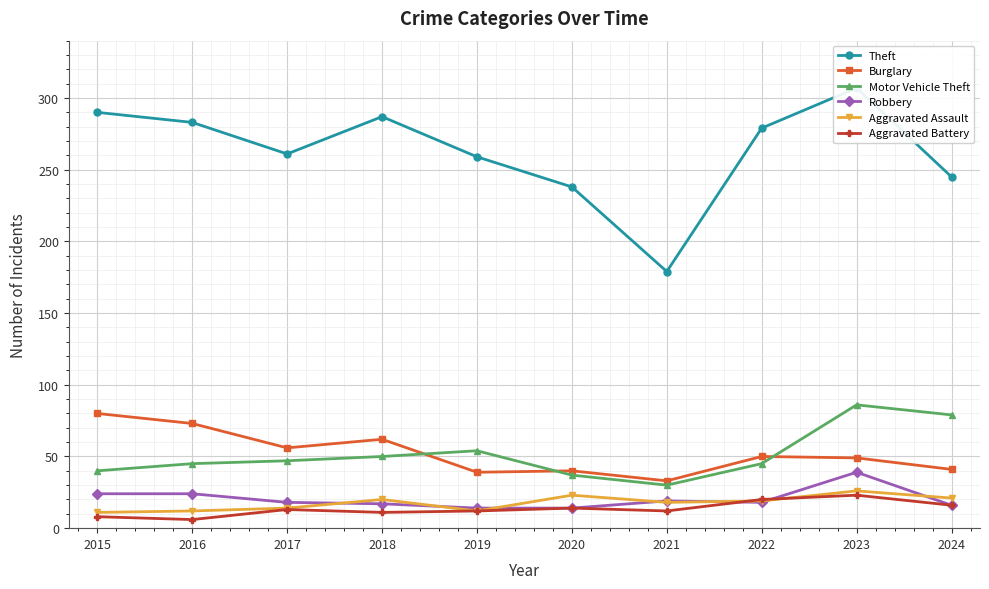

True or false: Aggravated Assault and Burglary intersect in this chart.

False